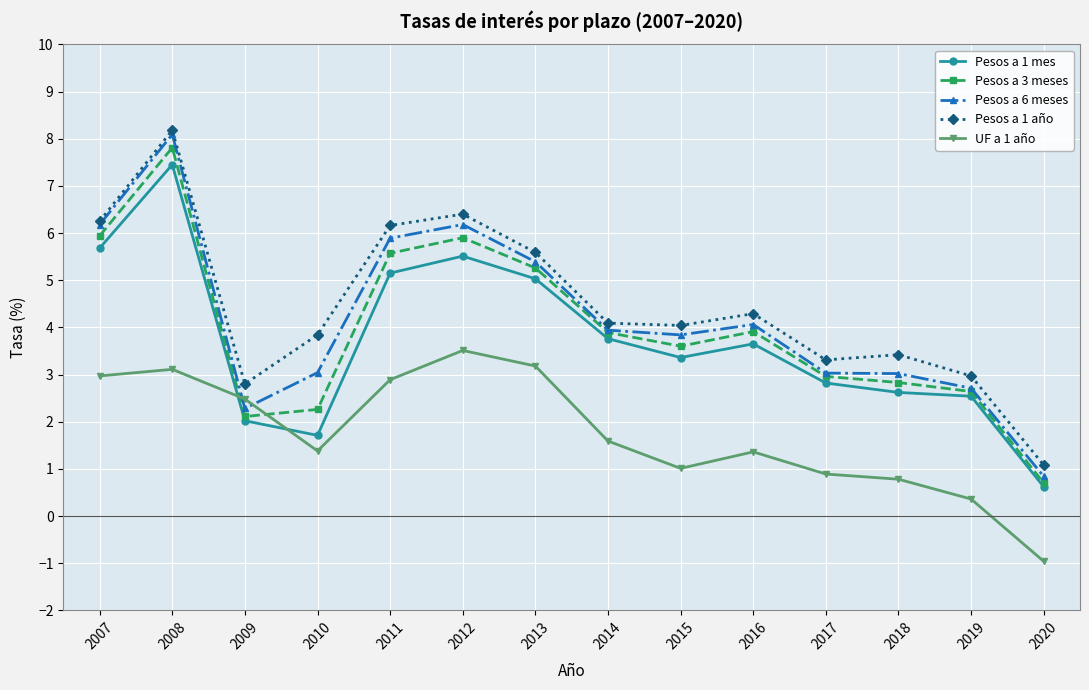

What is the smallest value displayed?

-1.0